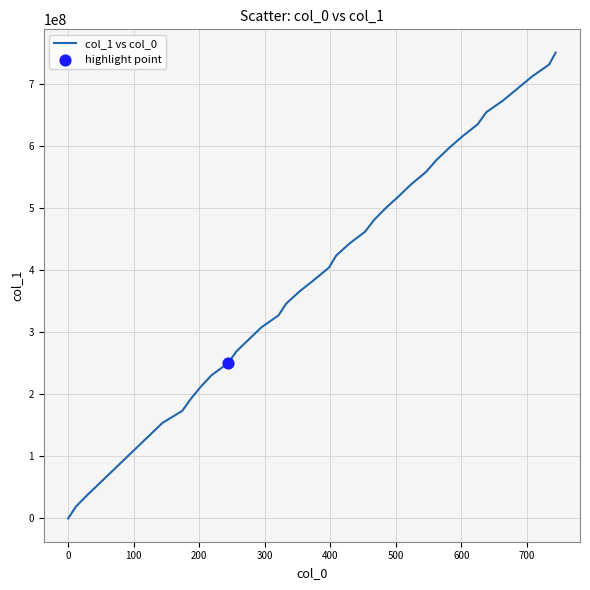

What is the greatest value displayed?

750000030